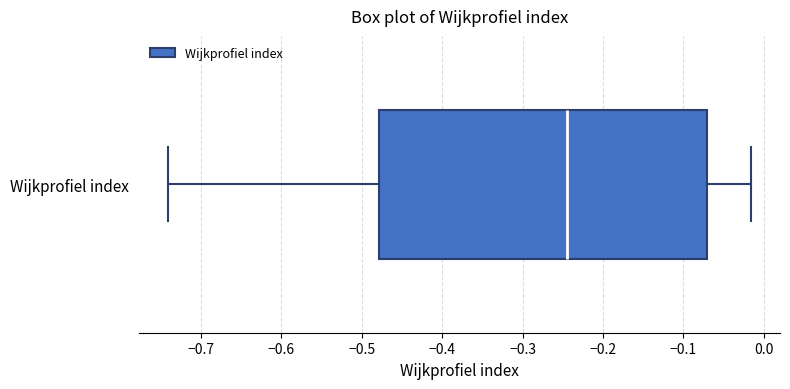

Read this box plot against the x-axis: the position of the median line, the range covered by the box, and the ends of both whiskers. The values are not printed on the chart, so give them approximately, as read against the axis.

median -0.24, box -0.48 to -0.07, whiskers -0.74 to -0.02